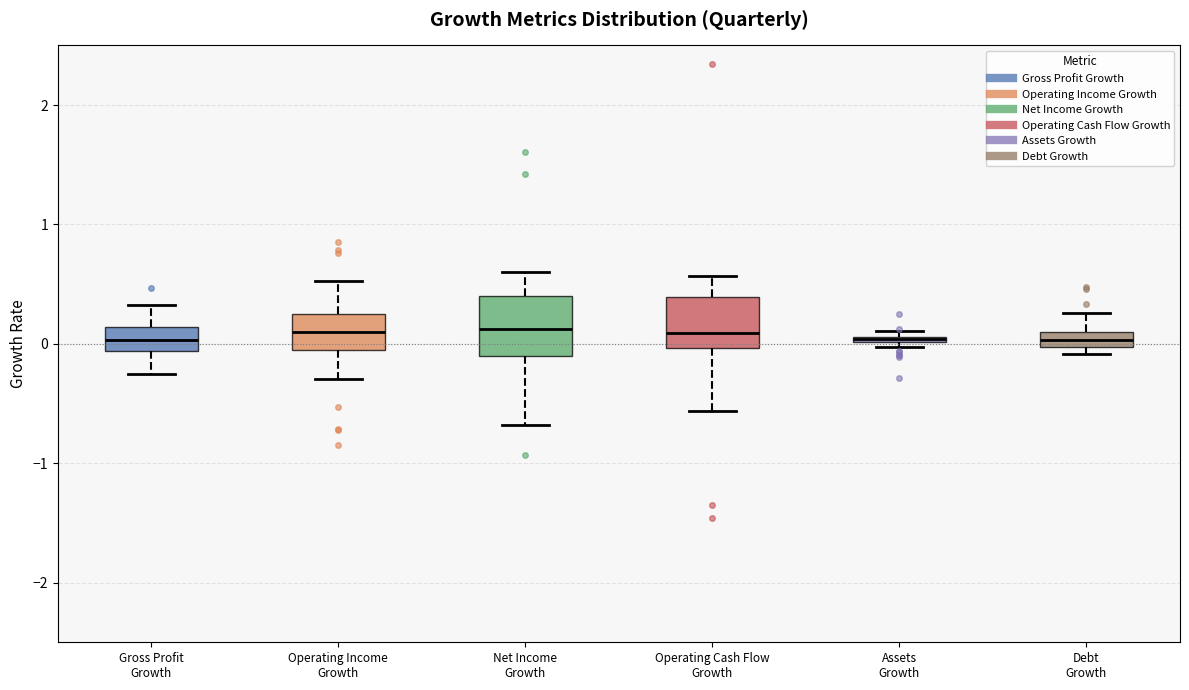

Where does the upper whisker of the box for Net Income Growth end on the y-axis? The values are not printed on the chart, so give them approximately, as read against the axis.

0.6